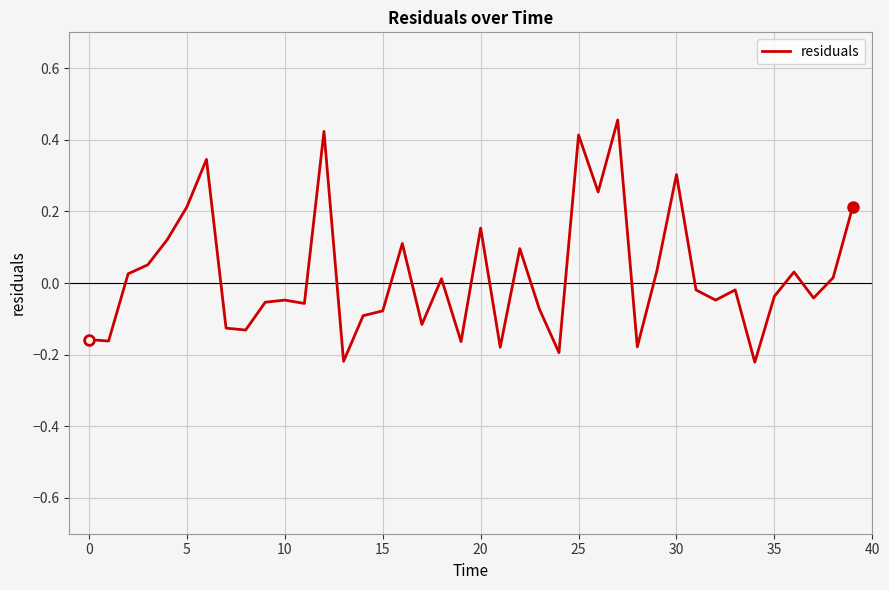

What is the value of the 40th point from the left?

0.2